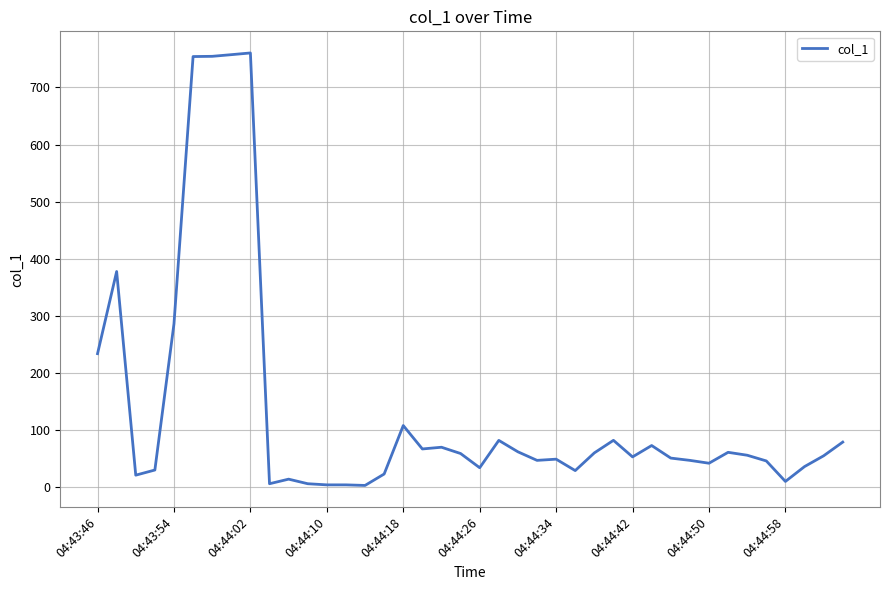

What is the difference between the maximum and minimum values?

757.5